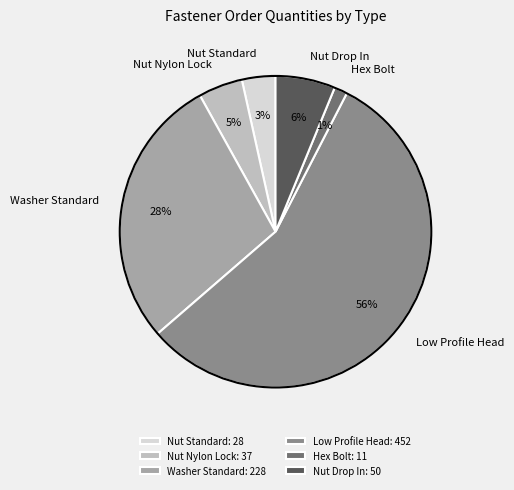

Combined, do Nut Standard and Washer Standard account for over 50%?

No